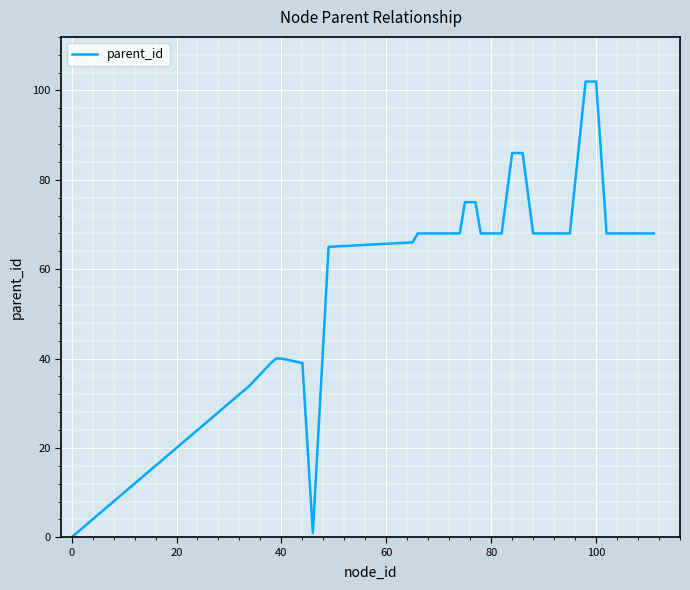

What is the difference between the maximum and minimum values?

102